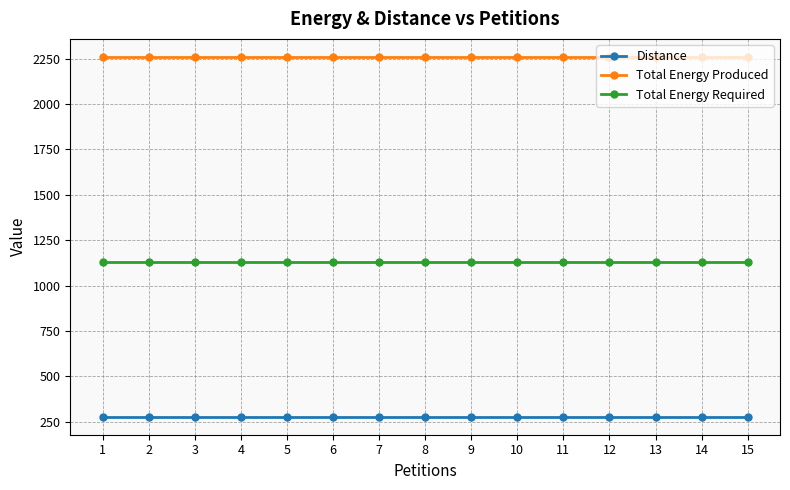

List the series in order of their peak value, highest first.

Total Energy Produced, Total Energy Required, Distance